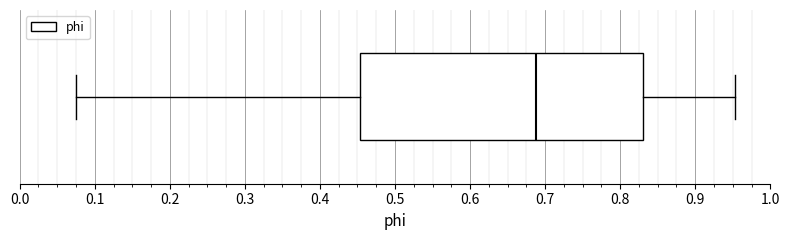

Read this box plot against the x-axis: the position of the median line, the range covered by the box, and the ends of both whiskers. The values are not printed on the chart, so give them approximately, as read against the axis.

median 0.69, box 0.45 to 0.83, whiskers 0.07 to 0.95